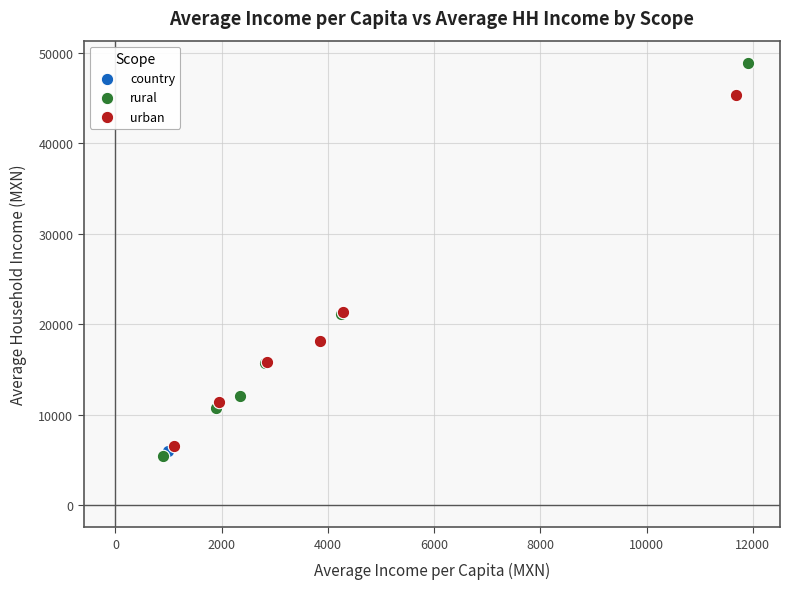

What are all the series names shown in the legend?

country, rural, urban